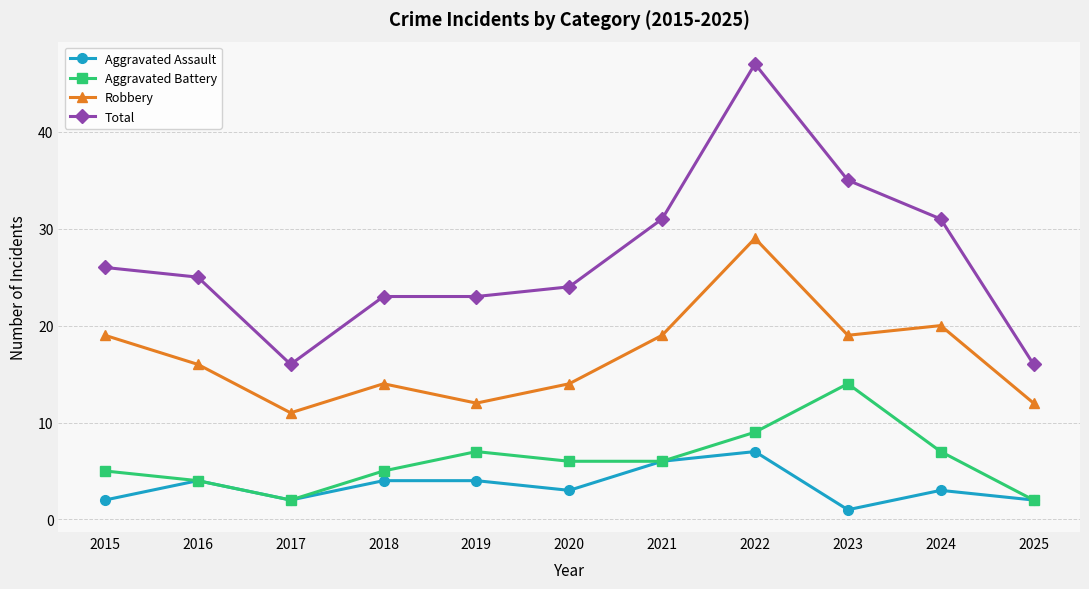

How many distinct data groups are displayed?

4